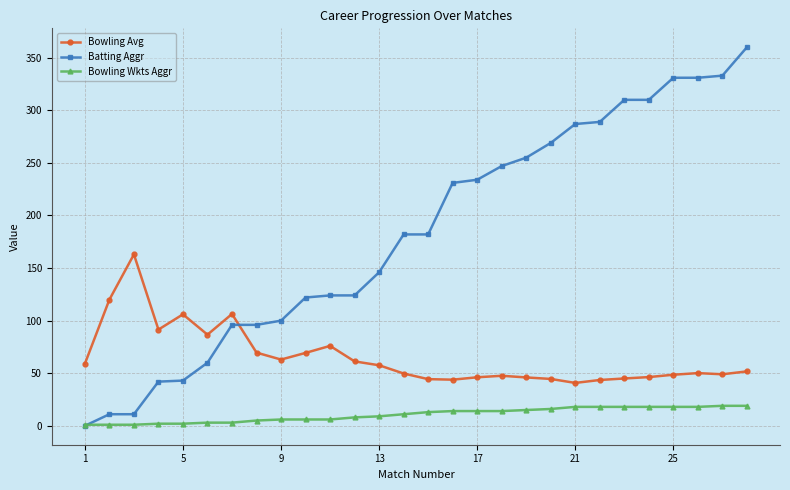

What is the value of the Bowling Wkts Aggr point at the 22nd from the left?

18.0